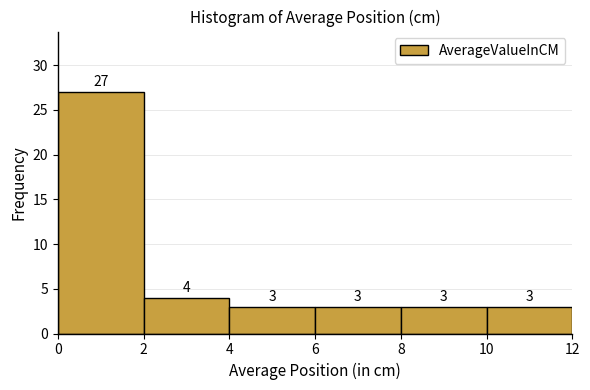

Over which range of the x-axis is the bar tallest?

0 to 2